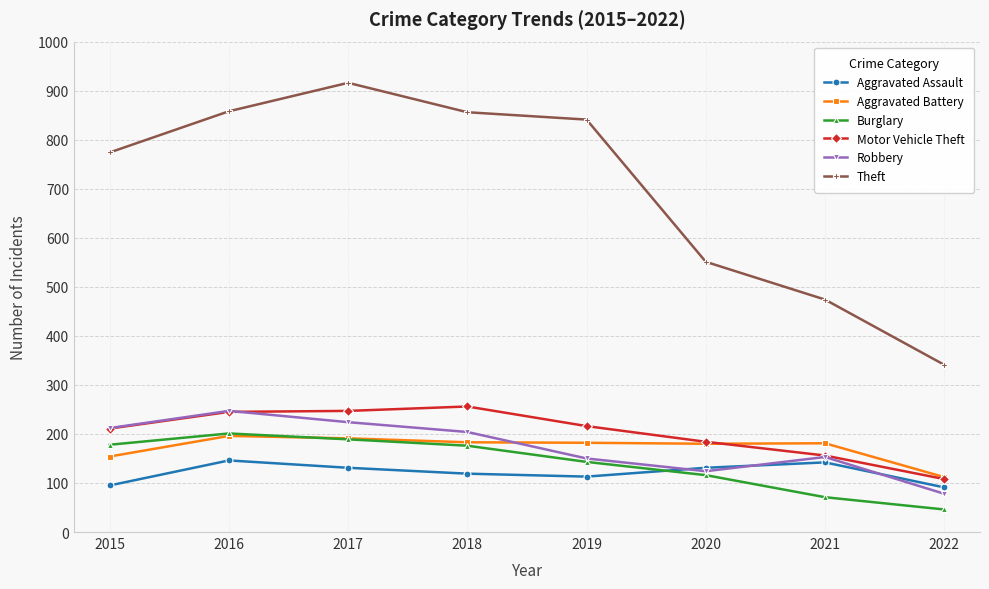

What is the value of the Robbery point at the 1st from the left?

212